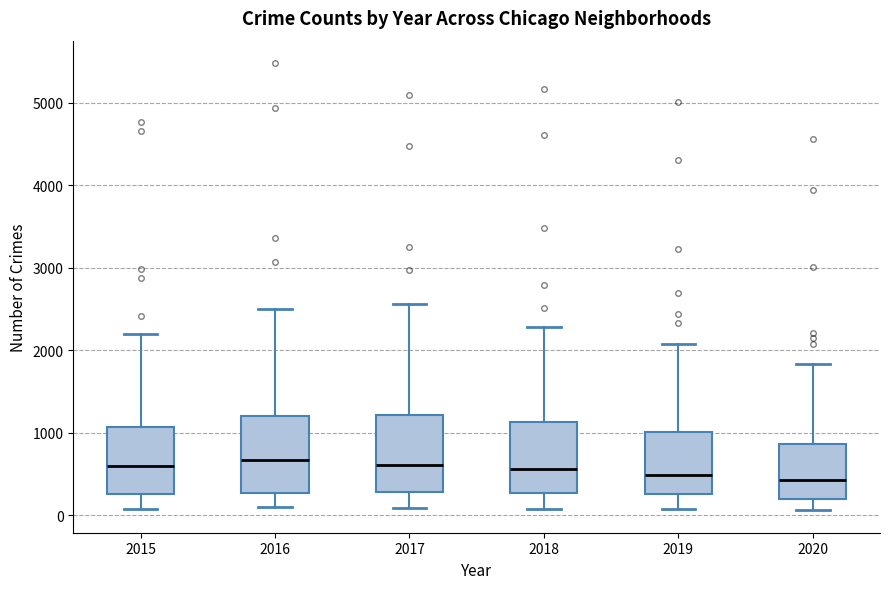

Where is the upper edge of the box at x = 2017 on the y-axis? The values are not printed on the chart, so give them approximately, as read against the axis.

1200